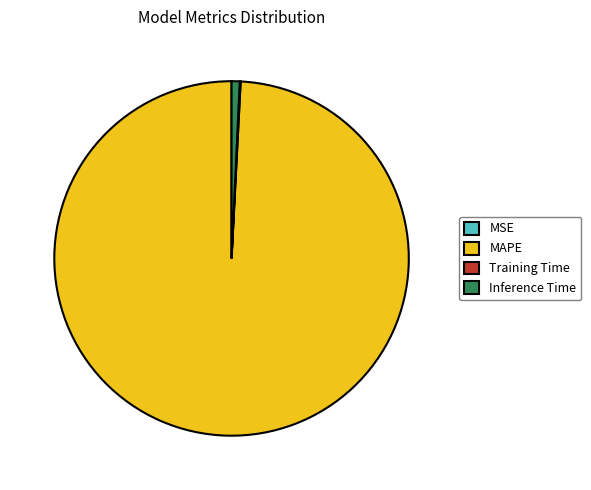

Is it true that MAPE is 99% of the pie?

True